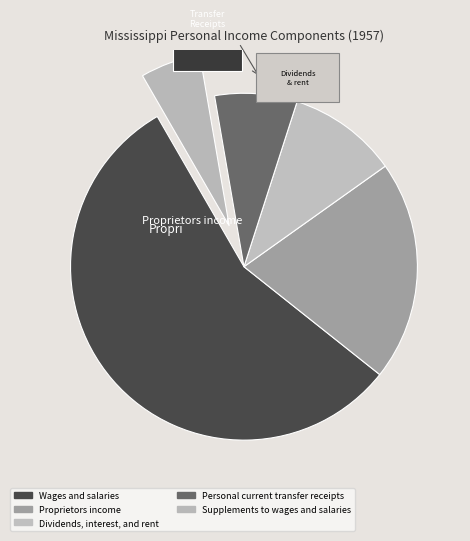

Count the number of slices in the pie.

5